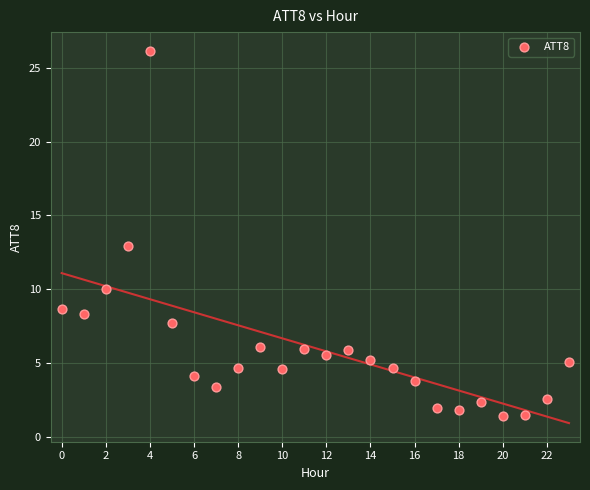

What is the range of Y values (max minus min)?

24.8